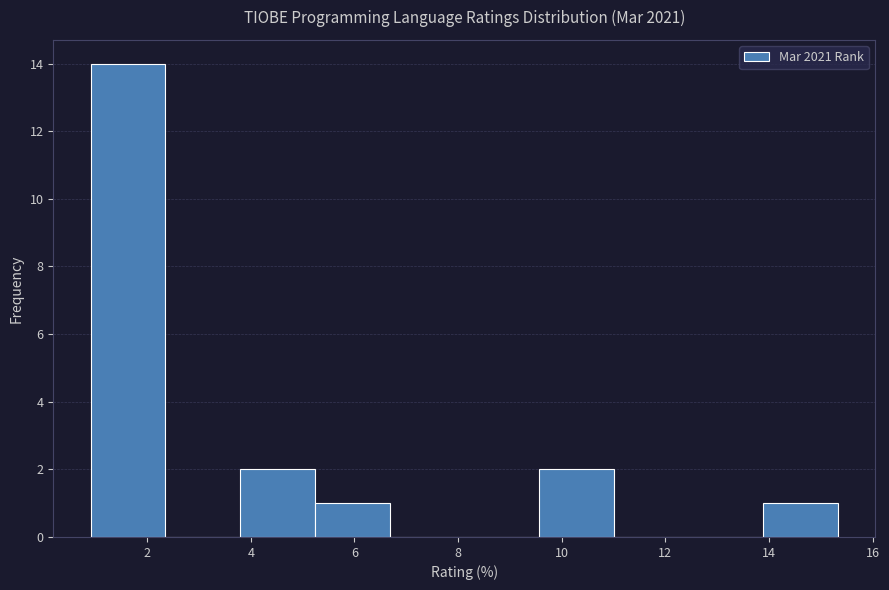

Over which range of the x-axis is the bar tallest?

1.0 to 2.4